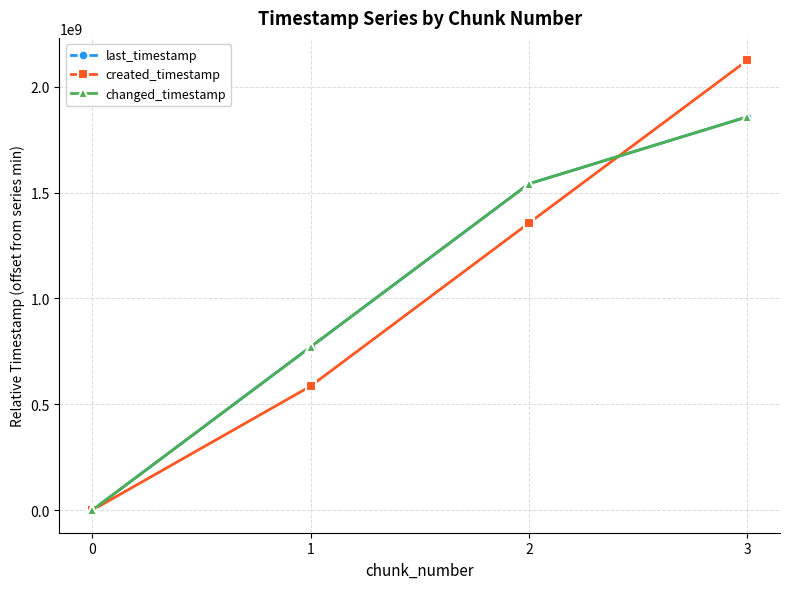

Which series has the largest total across all categories?

last_timestamp